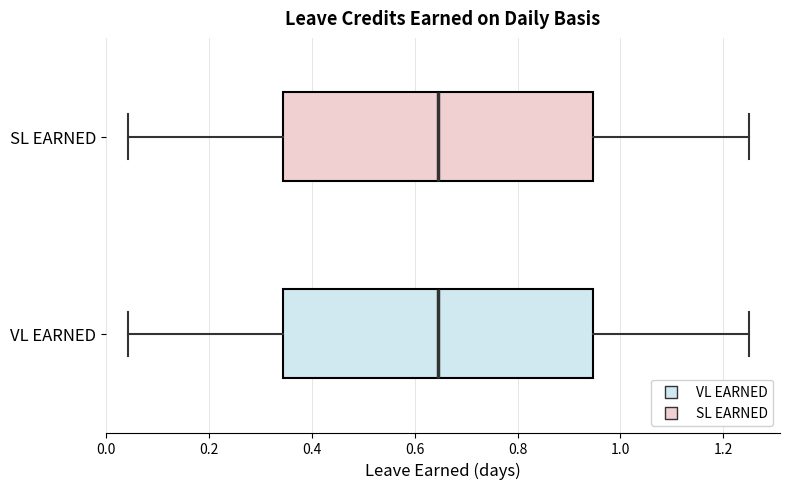

Where does the left whisker of the box for VL EARNED end on the x-axis? The values are not printed on the chart, so give them approximately, as read against the axis.

0.04